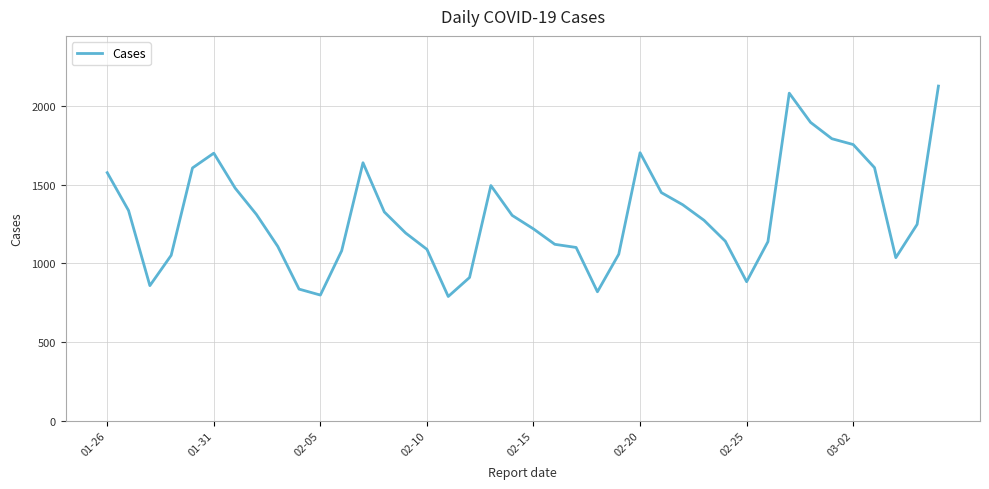

What is the maximum value shown in the chart?

2129